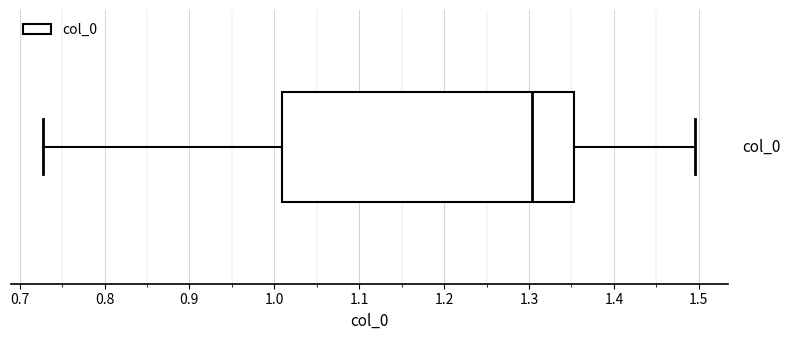

Transcribe this box plot: give where the median line is, the range the box spans, and where the two whiskers end, as read against the x-axis. The values are not printed on the chart, so give them approximately, as read against the axis.

median 1.30, box 1.01 to 1.35, whiskers 0.73 to 1.50